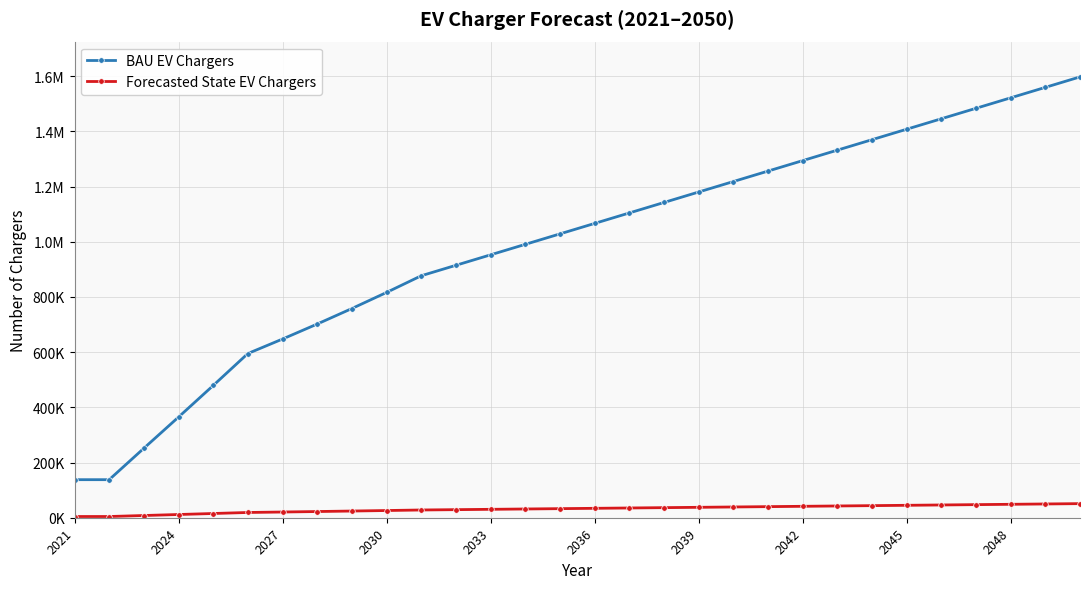

What is the value of the Forecasted State EV Chargers point at the 7th from the left?

20716.8